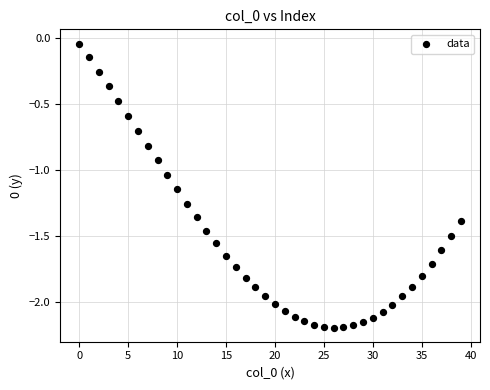

What is the range of Y values (max minus min)?

2.2